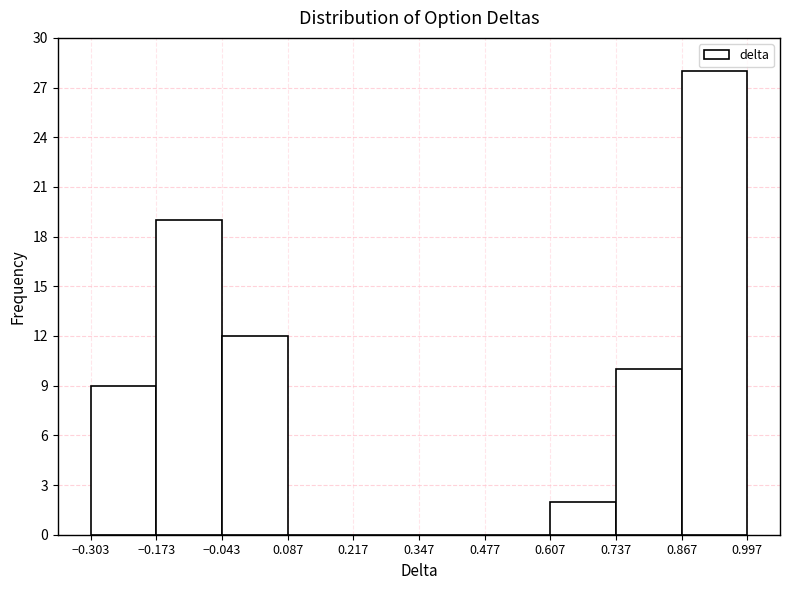

Reading left to right, transcribe this chart: for each bar, give the range it covers on the x-axis and its height. The values are not printed on the chart, so give them approximately, as read against the axis.

-0.303 to -0.173: 9
-0.173 to -0.043: 19
-0.043 to 0.087: 12
0.087 to 0.217: 0
0.217 to 0.347: 0
0.347 to 0.477: 0
0.477 to 0.607: 0
0.607 to 0.737: 2
0.737 to 0.867: 10
0.867 to 0.997: 28